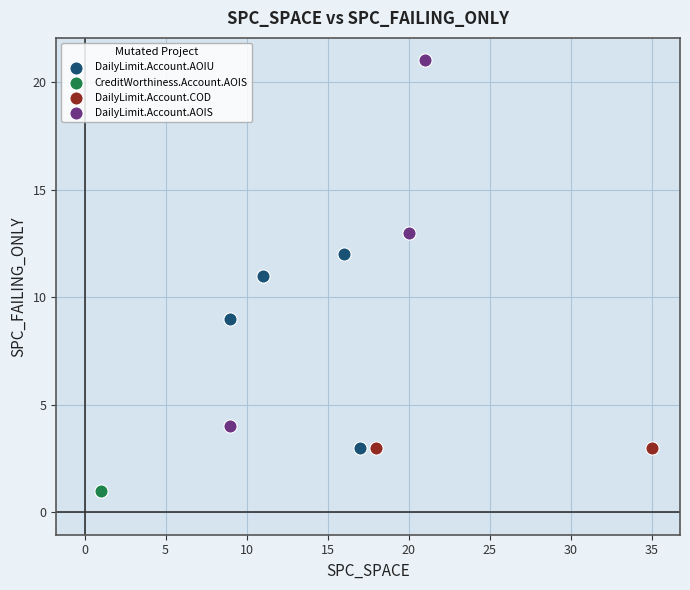

What are all the series names shown in the legend?

DailyLimit.Account.AOIU, CreditWorthiness.Account.AOIS, DailyLimit.Account.COD, DailyLimit.Account.AOIS